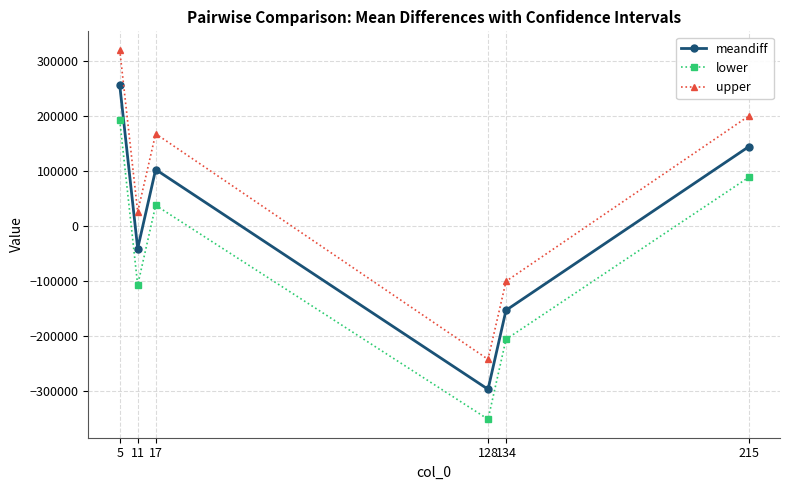

What is the sum of the meandiff values at 134 and 11?

-194887.0